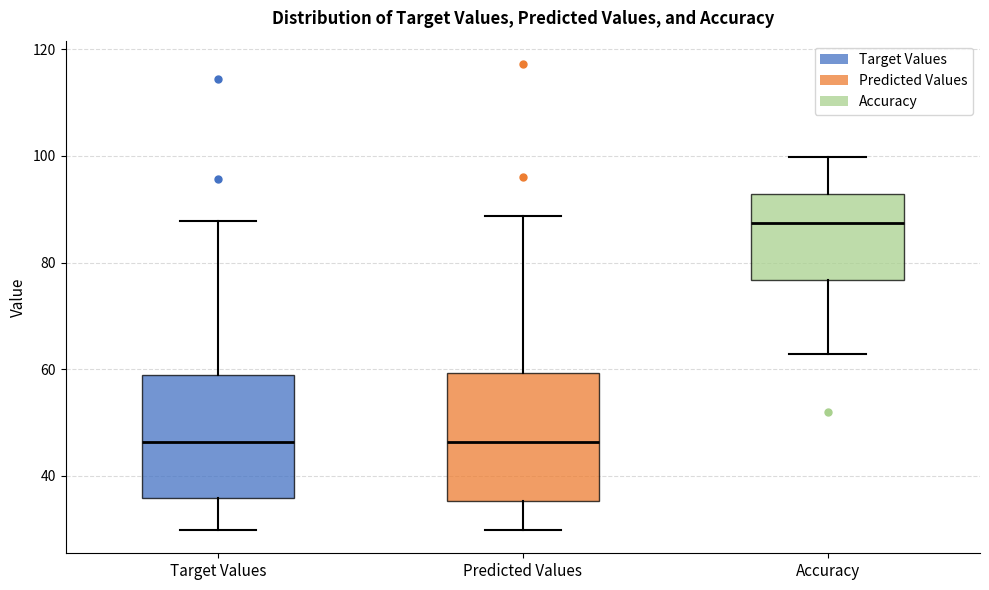

Where does the upper whisker of the box for Predicted Values end on the y-axis? The values are not printed on the chart, so give them approximately, as read against the axis.

88